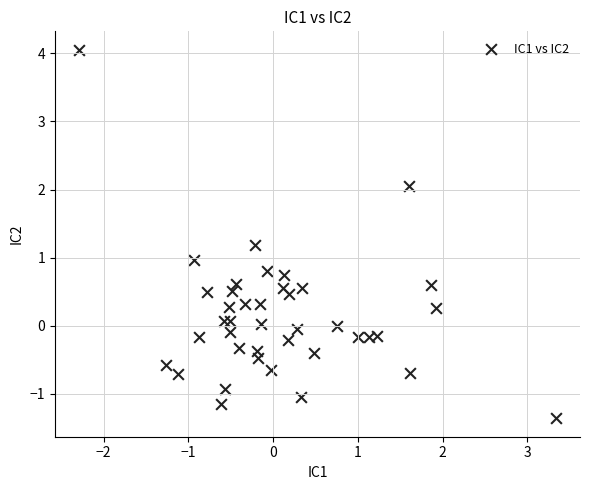

What is the range of X values (max minus min)?

5.6